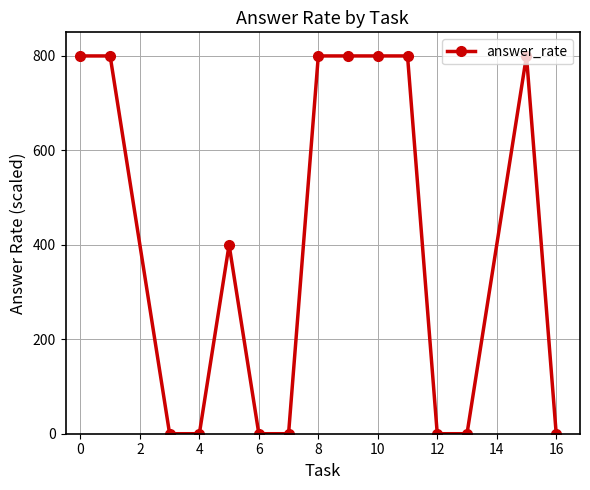

What is the maximum value shown in the chart?

800